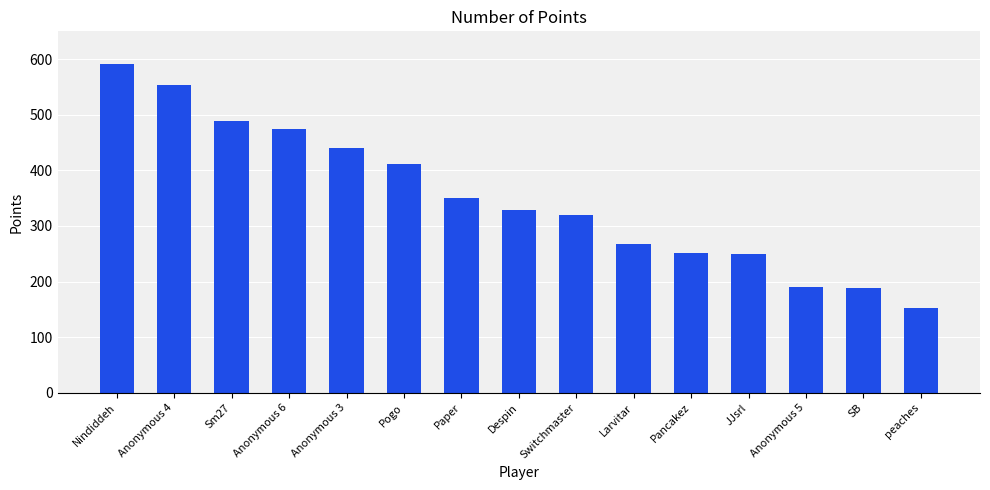

Which label corresponds to the largest value in the chart?

Nindiddeh